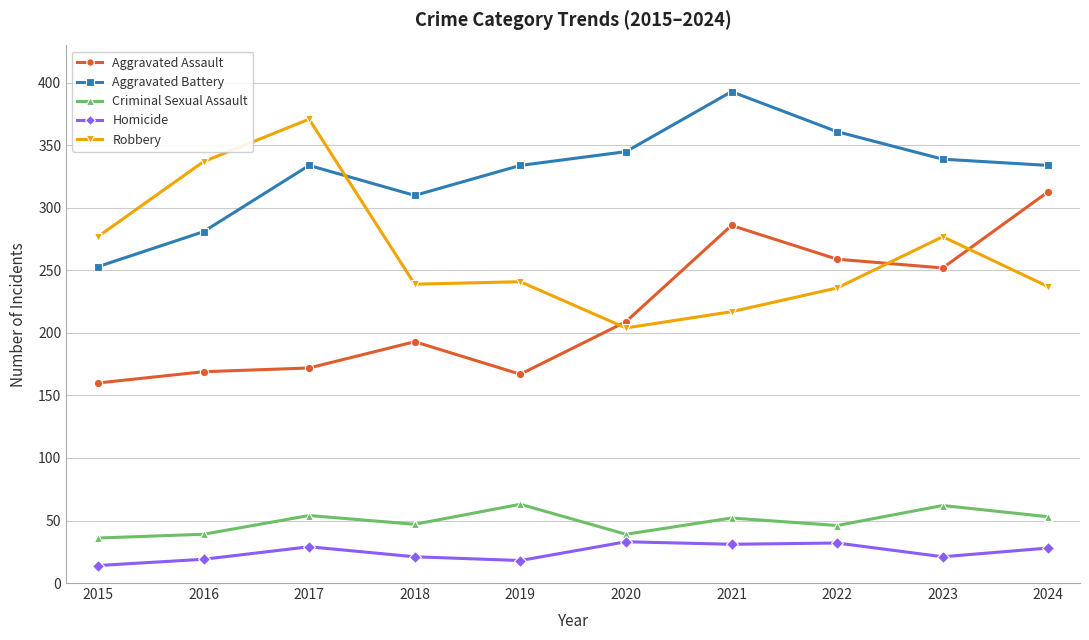

True or false: Homicide and Aggravated Assault intersect in this chart.

False